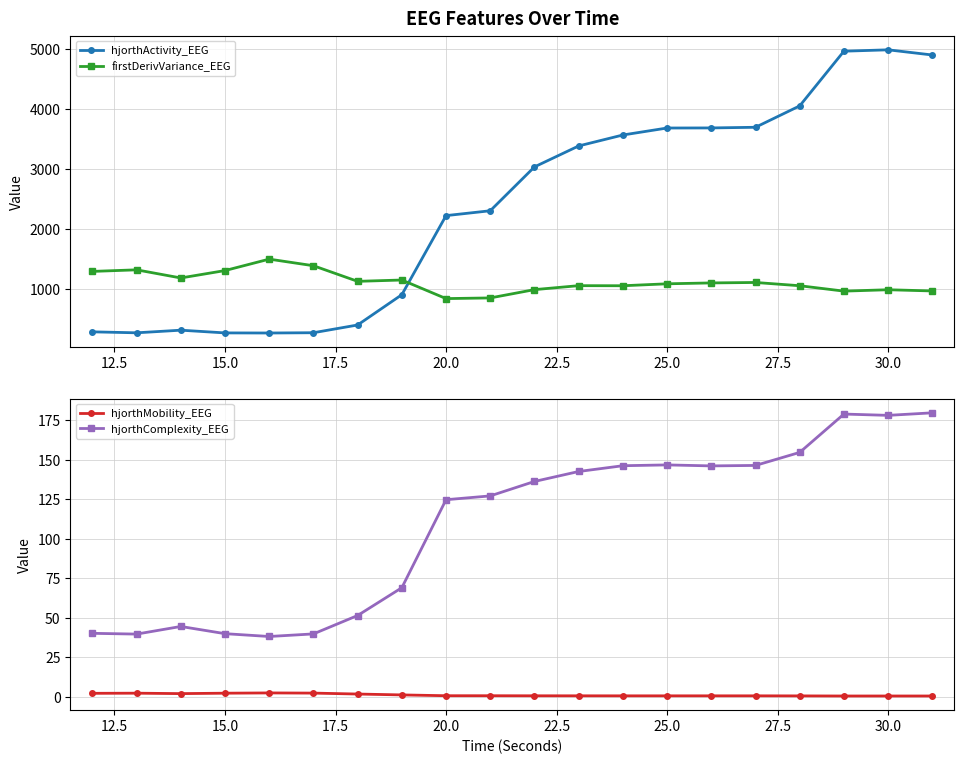

True or false: hjorthComplexity_EEG has more than 0 points higher than both neighbors.

True